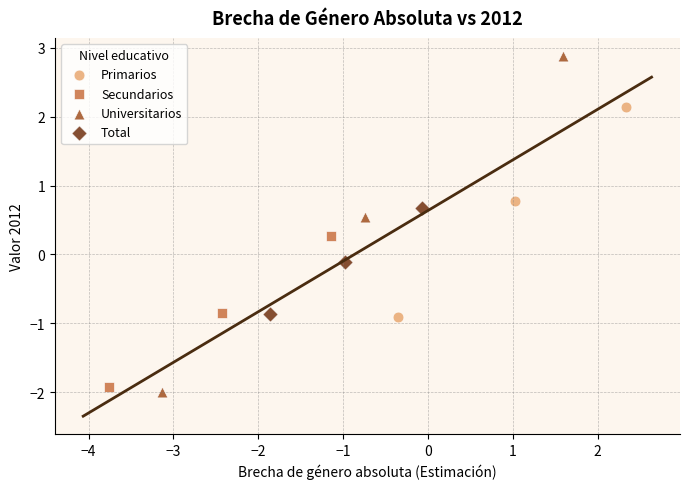

Which series reaches the maximum Y coordinate?

Universitarios